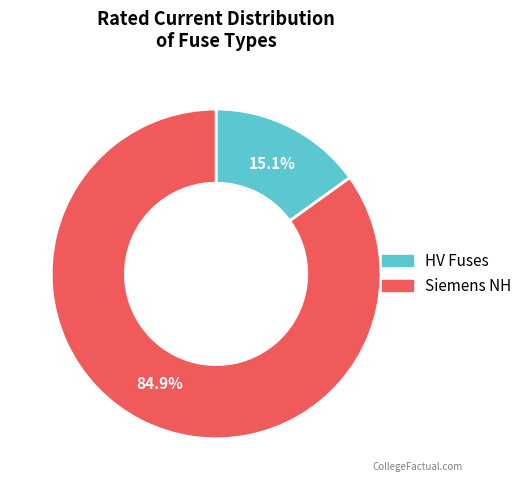

Is there a majority slice in this chart?

Yes